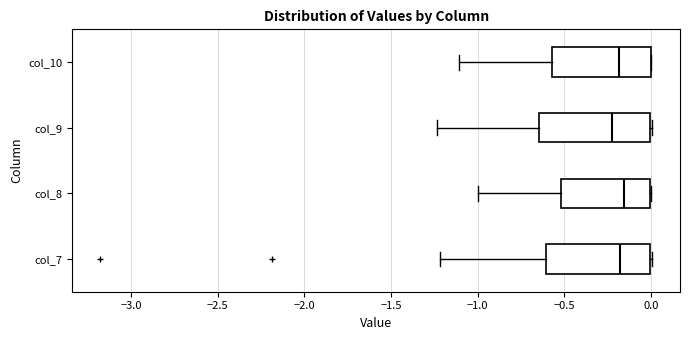

Reading bottom to top, transcribe this box plot: for each box, give where its median line is, the range the box spans, and where its two whiskers end, as read against the x-axis. The values are not printed on the chart, so give them approximately, as read against the axis.

col_7: median -0.20, box -0.60 to 0.00, whiskers -1.20 to 0.00
col_8: median -0.15, box -0.50 to 0.00, whiskers -1.00 to 0.00
col_9: median -0.20, box -0.65 to 0.00, whiskers -1.25 to 0.00
col_10: median -0.20, box -0.55 to 0.00, whiskers -1.10 to 0.00